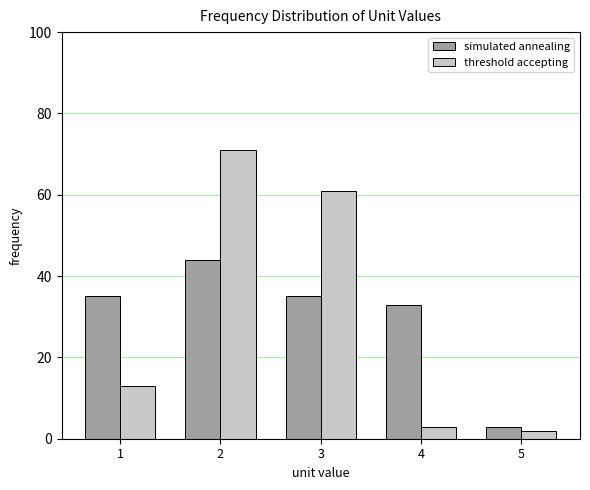

Reading left to right, list all the values displayed in this chart.

simulated annealing: 35	44	35	33	3
threshold accepting: 13	71	61	3	2